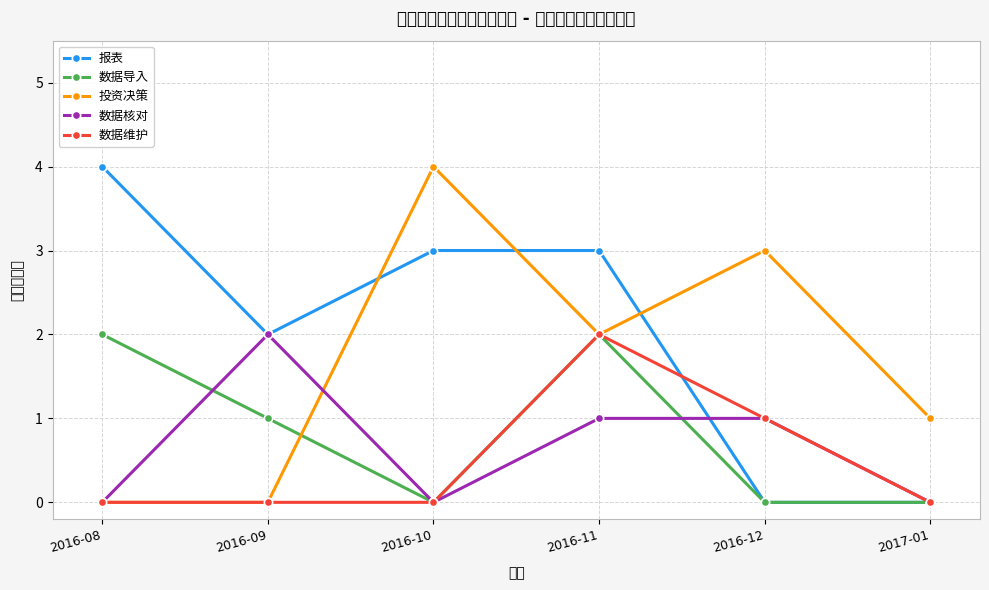

What is the total value across all series at 2016-12?

5